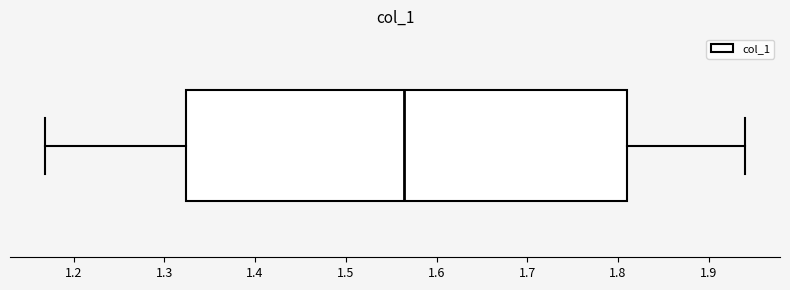

Where does the median line of the box sit on the x-axis? The values are not printed on the chart, so give them approximately, as read against the axis.

1.56